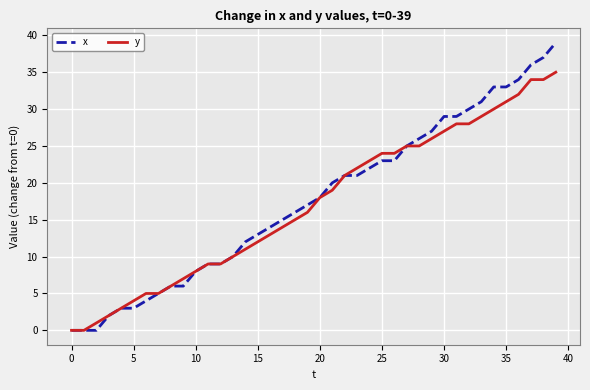

List the series in order of their peak value, lowest first.

y, x